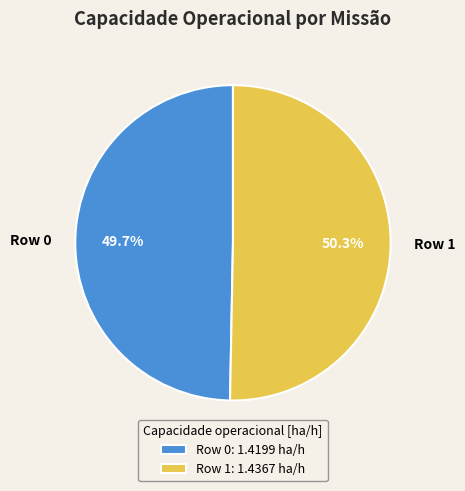

How many slices are in this pie chart?

2